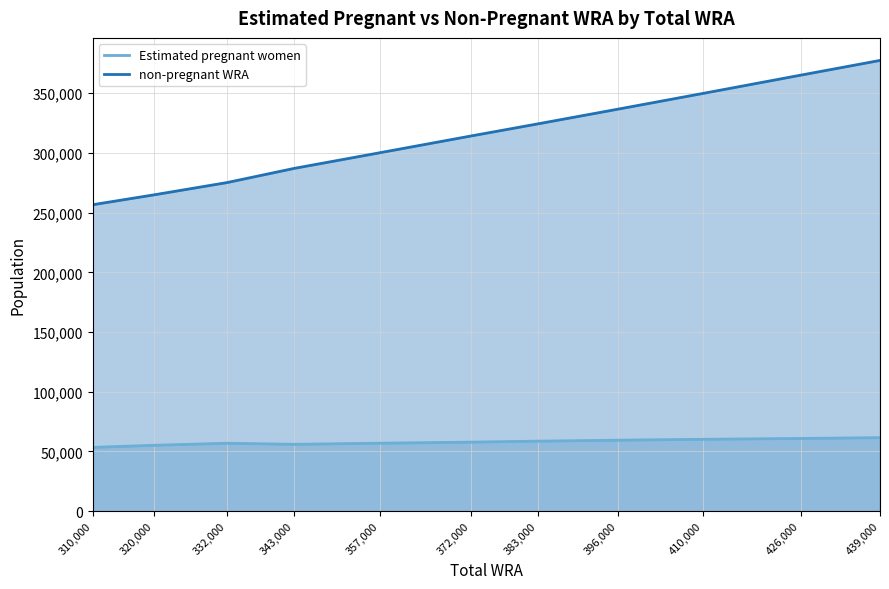

List the series in order of their overall mean, highest first.

non-pregnant WRA, Estimated pregnant women